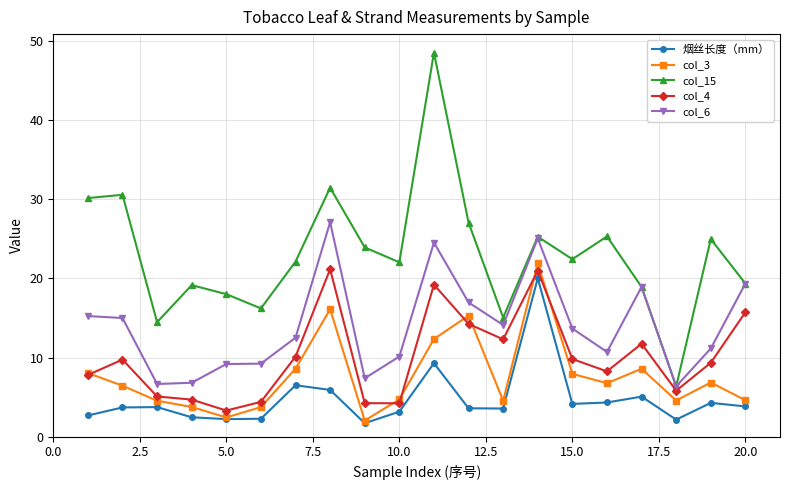

Which series has the largest range (max minus min)?

col_15